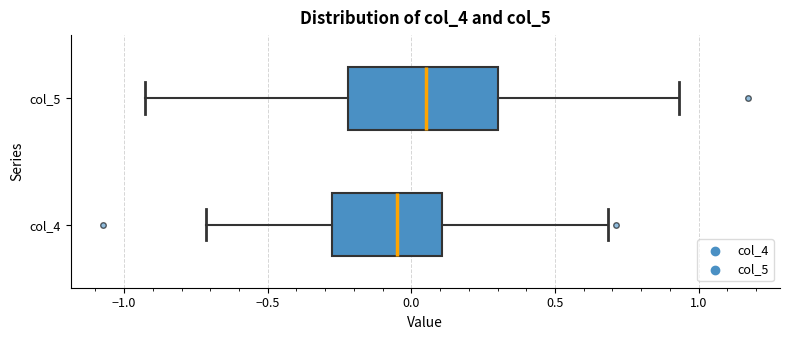

Which box is the widest, from its left edge to its right edge?

col_5